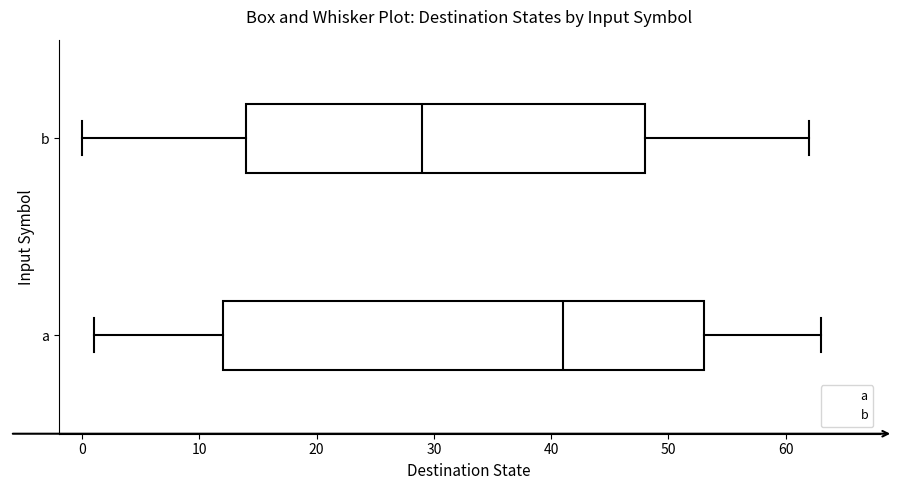

Reading bottom to top, transcribe this box plot: for each box, give where its median line is, the range the box spans, and where its two whiskers end, as read against the x-axis. The values are not printed on the chart, so give them approximately, as read against the axis.

a: median 41, box 12 to 53, whiskers 1 to 63
b: median 29, box 14 to 48, whiskers 0 to 62